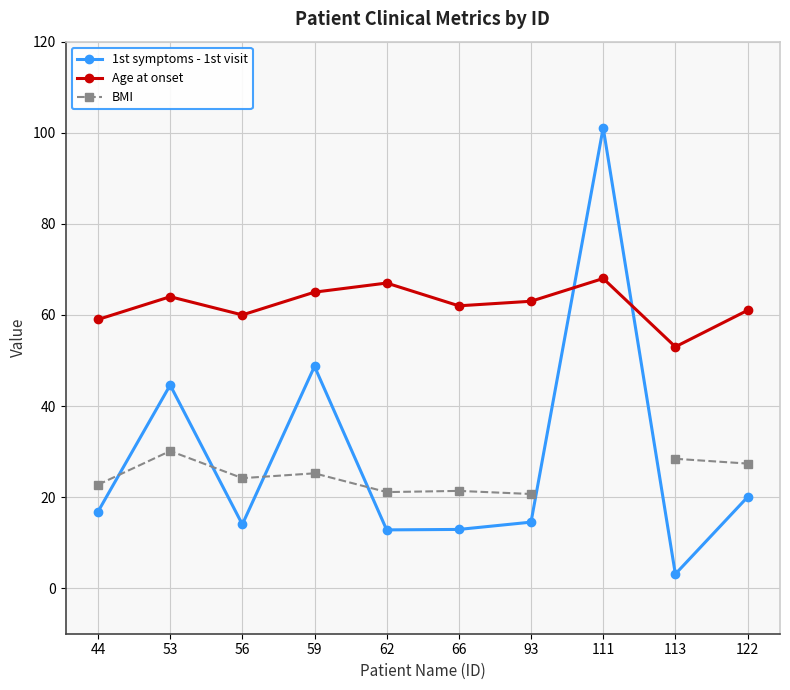

Which series has the largest total across all categories?

Age at onset